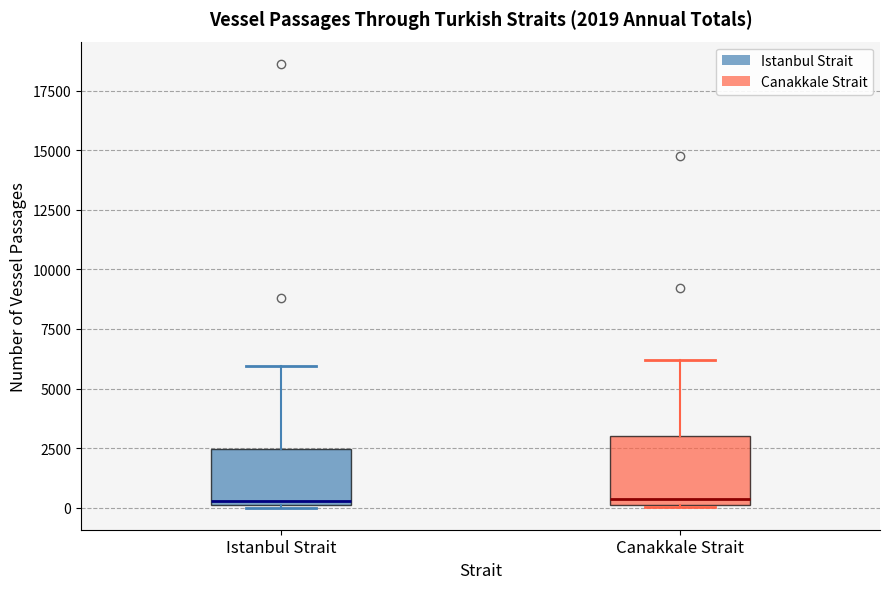

Comparing the boxes themselves (not the whiskers), which one is the tallest?

Canakkale Strait